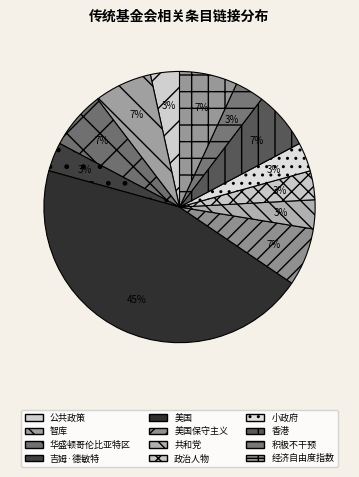

Which category has the biggest portion of the pie?

美国